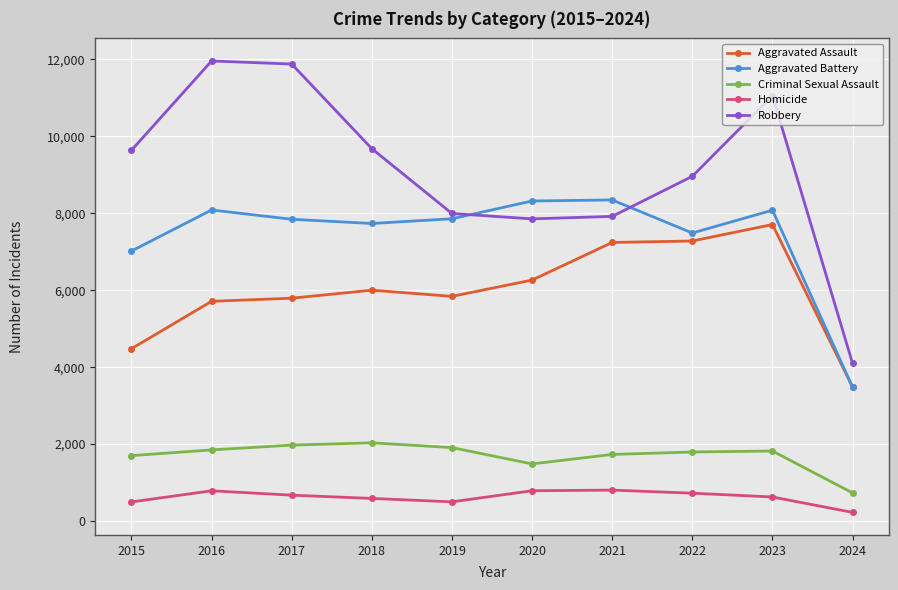

Is it true that Criminal Sexual Assault equals 731 at 2024?

True